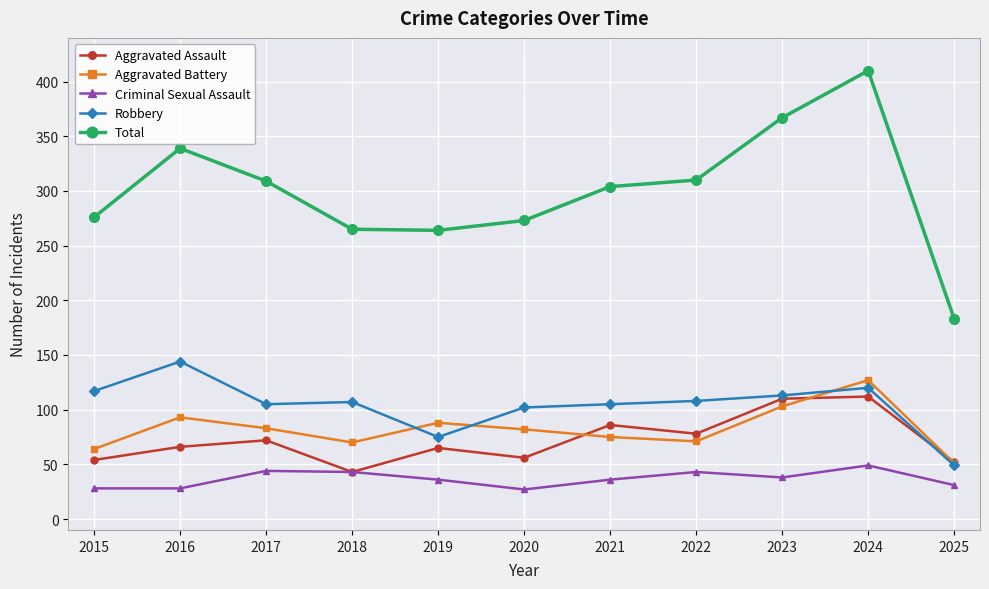

What is the average value of the Total series?

300